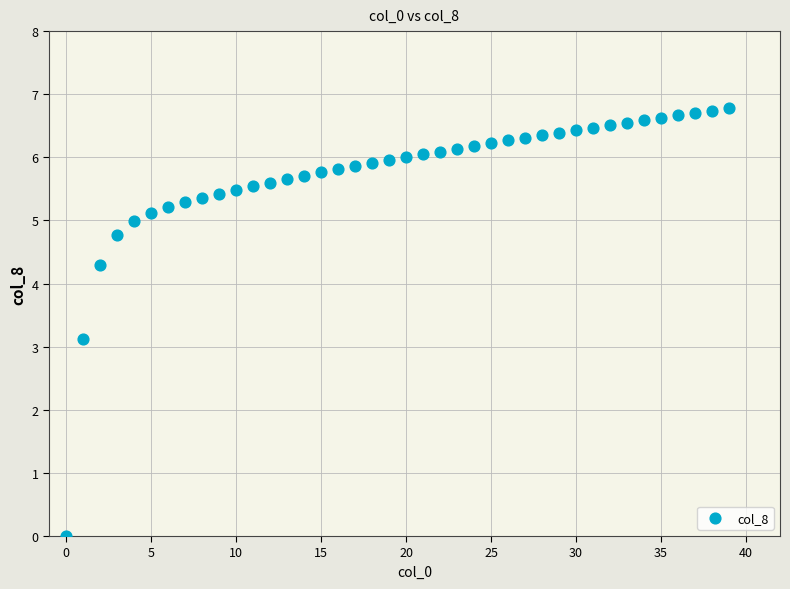

What Y value in the scatter plot is closest to 3?

3.1